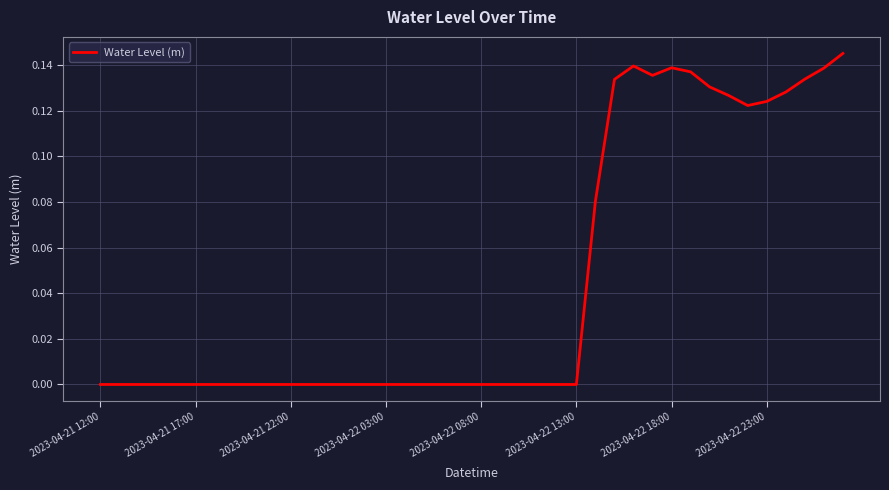

True or false: the data has more than 0 interior local peaks.

True